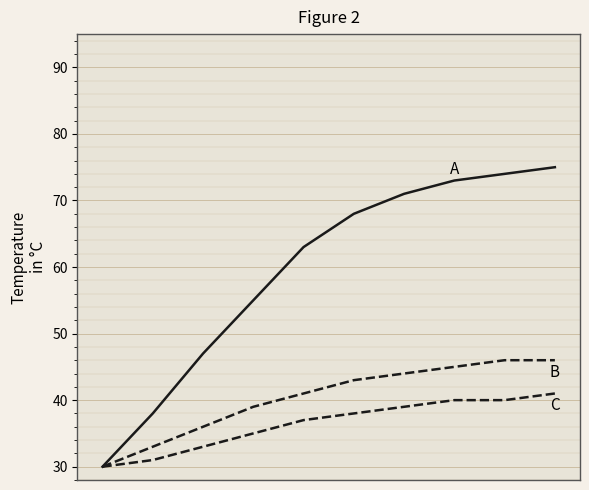

Reading left to right, transcribe all the data shown in this chart.

A: 30	38	47	55	63	68	71	73	74	75
B: 30	33	36	39	41	43	44	45	46	46
C: 30	31	33	35	37	38	39	40	40	41